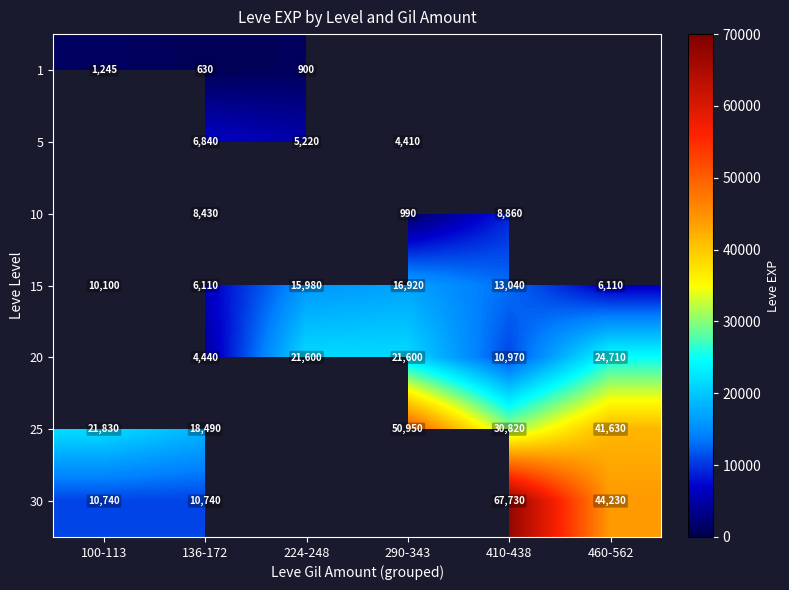

The value of 10 at 290-343 is 252. True or false?

False